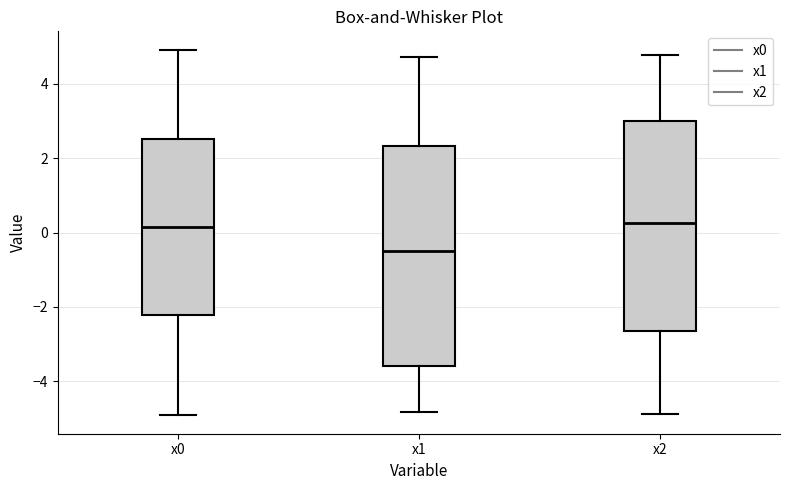

Which box's median line is the lowest?

x1